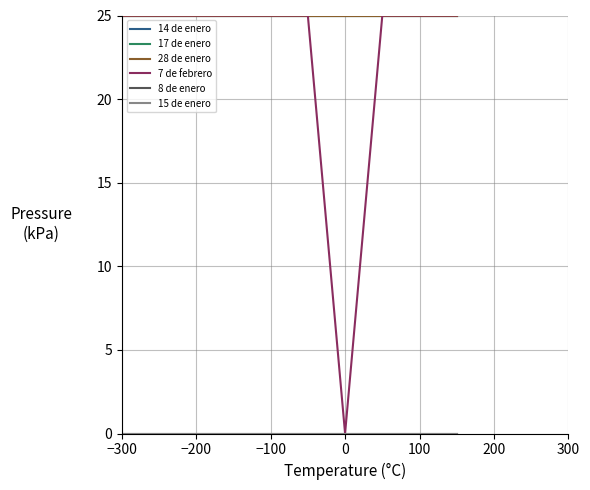

Which series has the widest spread of values?

7 de febrero